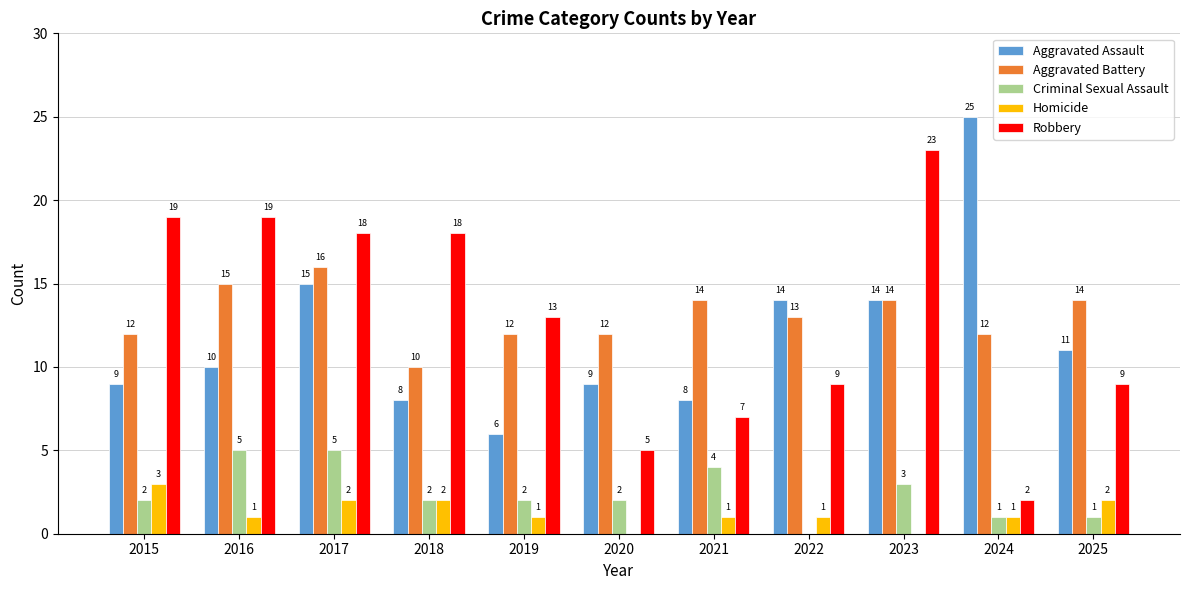

Reading left to right, what are all the values shown in this chart?

Aggravated Assault: 2015=9	2016=10	2017=15	2018=8	2019=6	2020=9	2021=8	2022=14	2023=14	2024=25	2025=11
Aggravated Battery: 2015=12	2016=15	2017=16	2018=10	2019=12	2020=12	2021=14	2022=13	2023=14	2024=12	2025=14
Criminal Sexual Assault: 2015=2	2016=5	2017=5	2018=2	2019=2	2020=2	2021=4	2022=0	2023=3	2024=1	2025=1
Homicide: 2015=3	2016=1	2017=2	2018=2	2019=1	2020=0	2021=1	2022=1	2023=0	2024=1	2025=2
Robbery: 2015=19	2016=19	2017=18	2018=18	2019=13	2020=5	2021=7	2022=9	2023=23	2024=2	2025=9